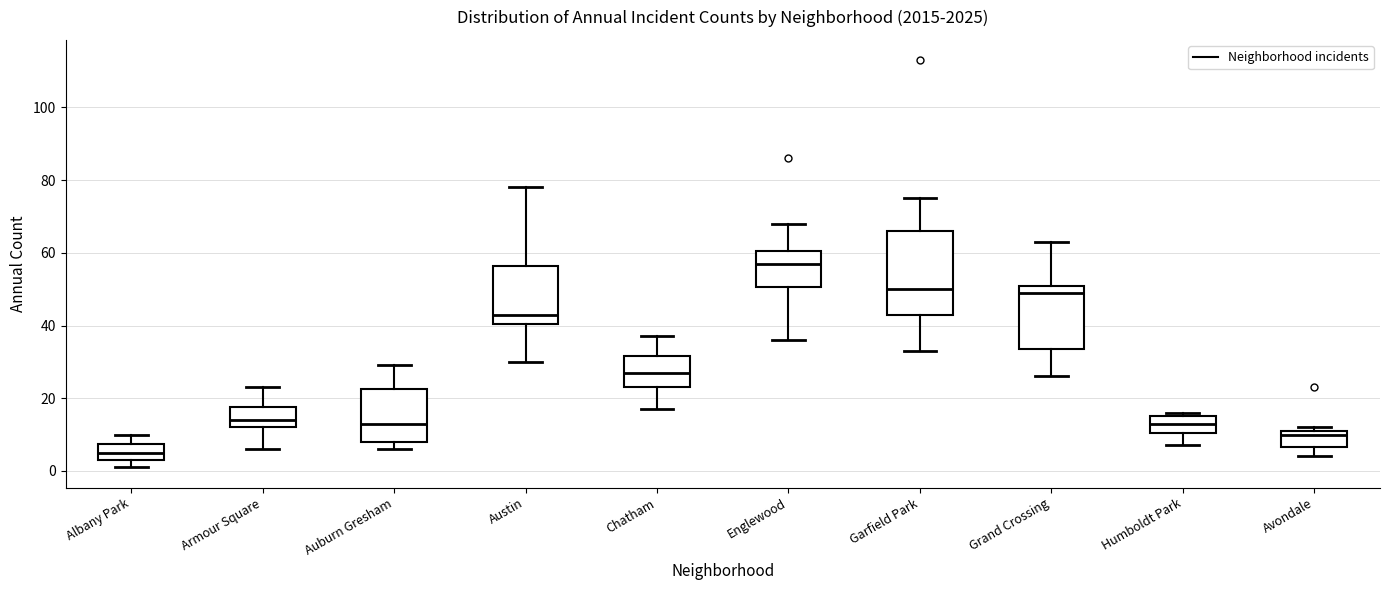

Reading left to right, transcribe this box plot: for each box, give where its median line is, the range the box spans, and where its two whiskers end, as read against the y-axis. The values are not printed on the chart, so give them approximately, as read against the axis.

Albany Park: median 6, box 4 to 8, whiskers 2 to 10
Armour Square: median 14, box 12 to 18, whiskers 6 to 24
Auburn Gresham: median 14, box 8 to 22, whiskers 6 to 30
Austin: median 44, box 40 to 56, whiskers 30 to 78
Chatham: median 28, box 24 to 32, whiskers 18 to 38
Englewood: median 58, box 50 to 60, whiskers 36 to 68
Garfield Park: median 50, box 44 to 66, whiskers 34 to 76
Grand Crossing: median 50, box 34 to 52, whiskers 26 to 64
Humboldt Park: median 14, box 10 to 16, whiskers 8 to 16 (just above the box's upper edge)
Avondale: median 10, box 6 to 12, whiskers 4 to 12 (just above the box's upper edge)